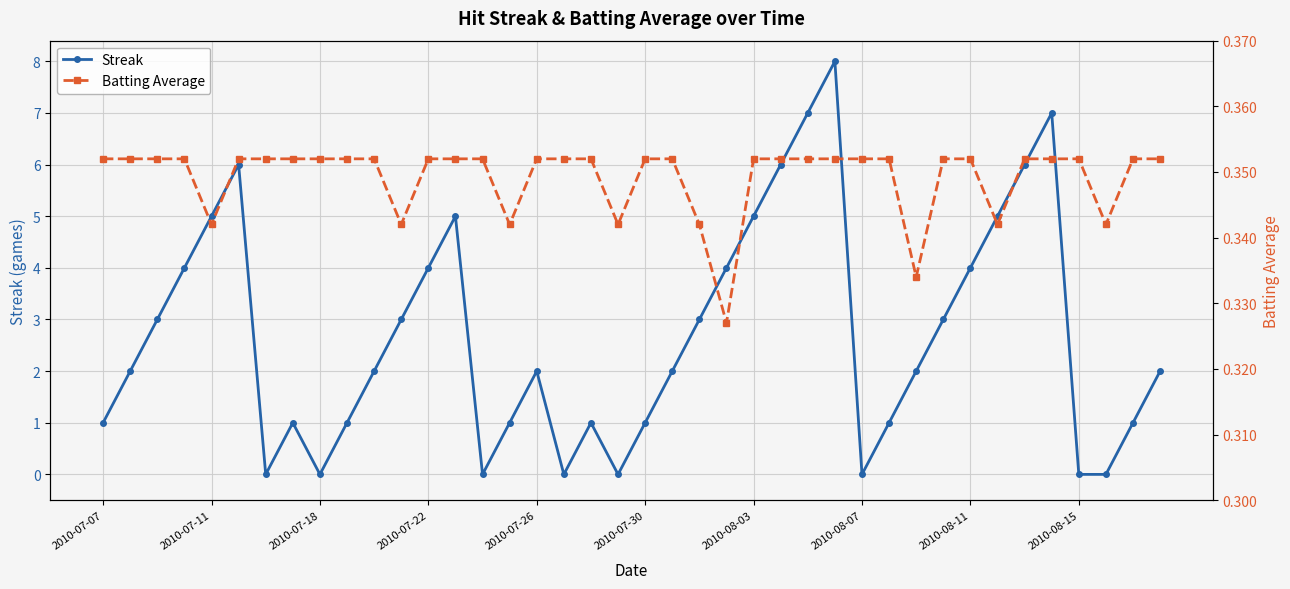

What is the value of the Batting Average point at the 24th from the left?

0.3